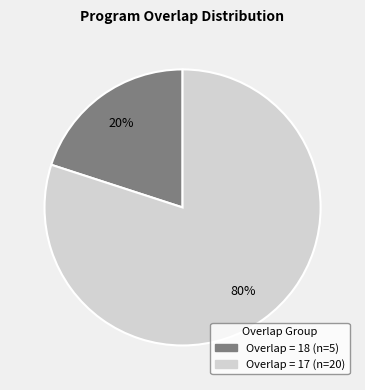

To the nearest percent, what is the difference between the largest and smallest slice percentages?

60%